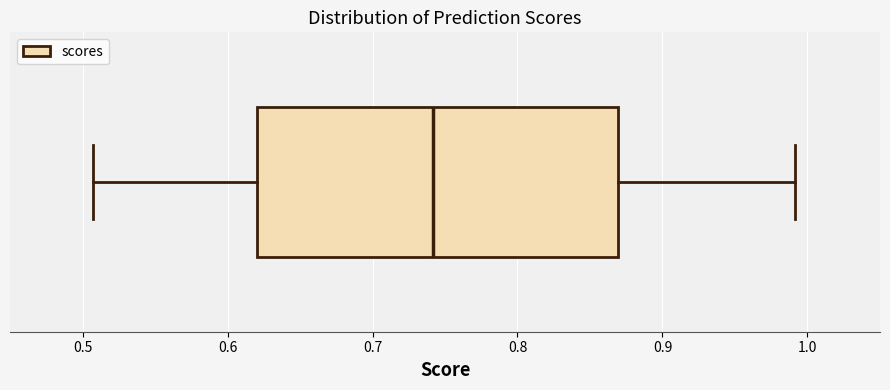

Transcribe this box plot: give where the median line is, the range the box spans, and where the two whiskers end, as read against the x-axis. The values are not printed on the chart, so give them approximately, as read against the axis.

median 0.74, box 0.62 to 0.87, whiskers 0.51 to 0.99